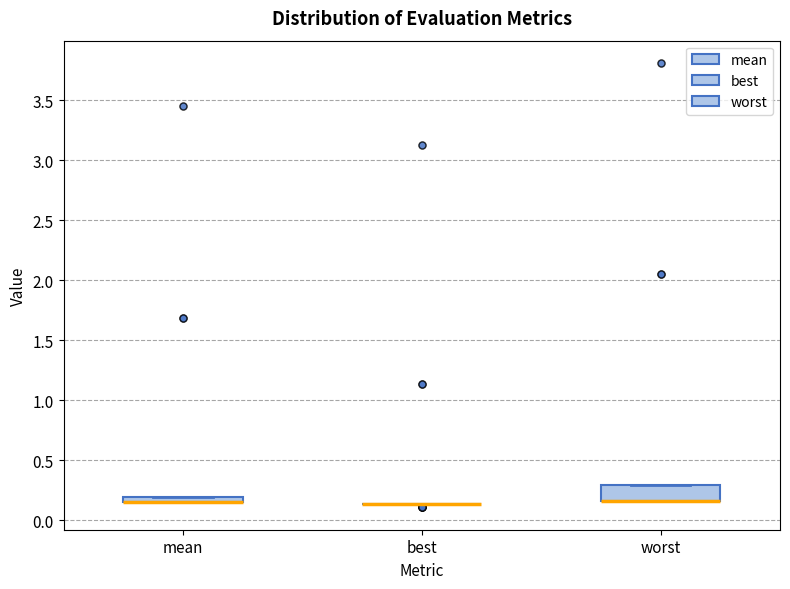

Which box is the tallest, from its lower edge to its upper edge?

worst